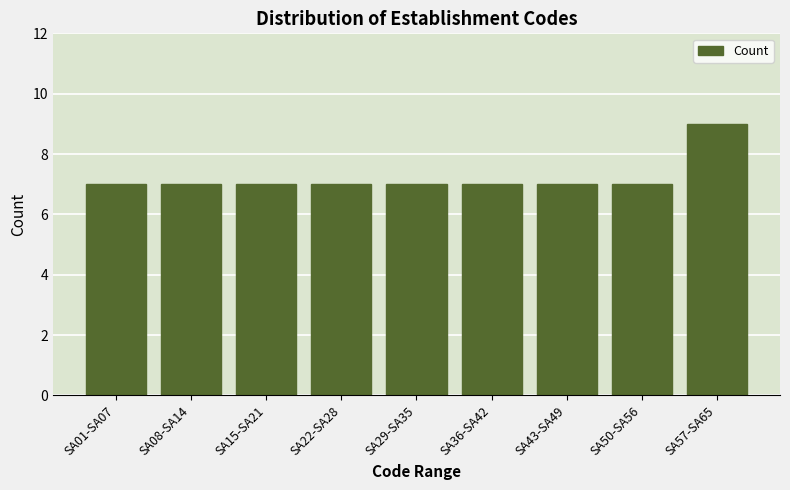

Reading left to right, what are all the values shown in this chart?

SA01-SA07=7	SA08-SA14=7	SA15-SA21=7	SA22-SA28=7	SA29-SA35=7	SA36-SA42=7	SA43-SA49=7	SA50-SA56=7	SA57-SA65=9